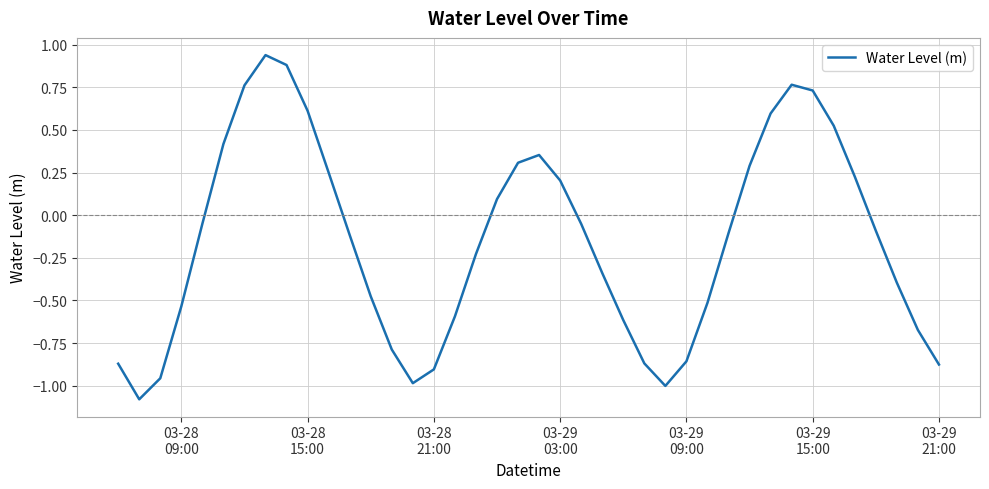

How many series are shown in this chart?

1